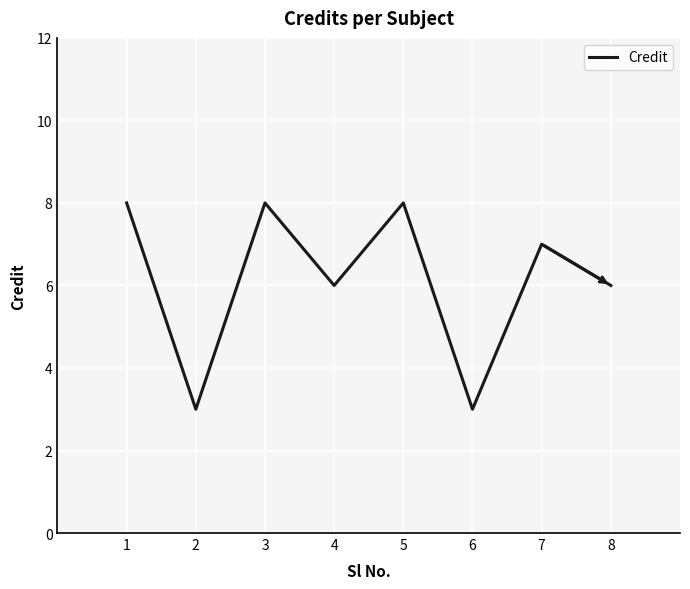

How many series are shown in this chart?

1